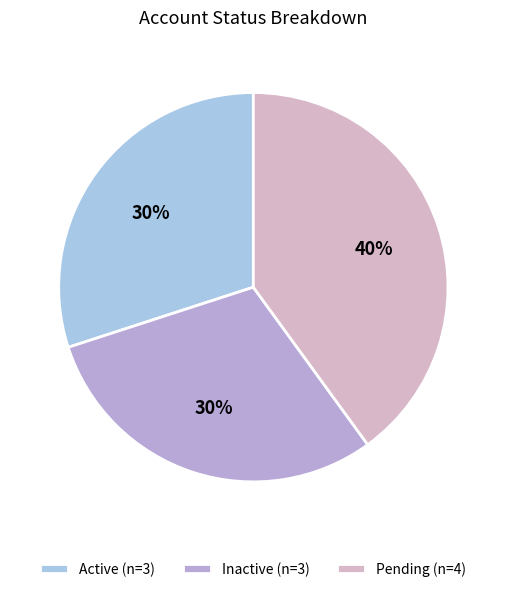

How many segments does this pie chart have?

3